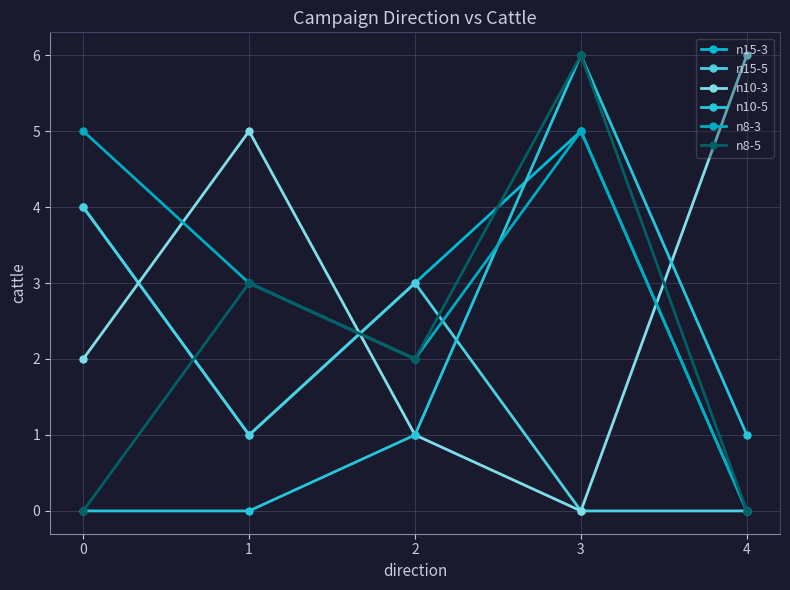

Does the chart have visible grid lines?

Yes